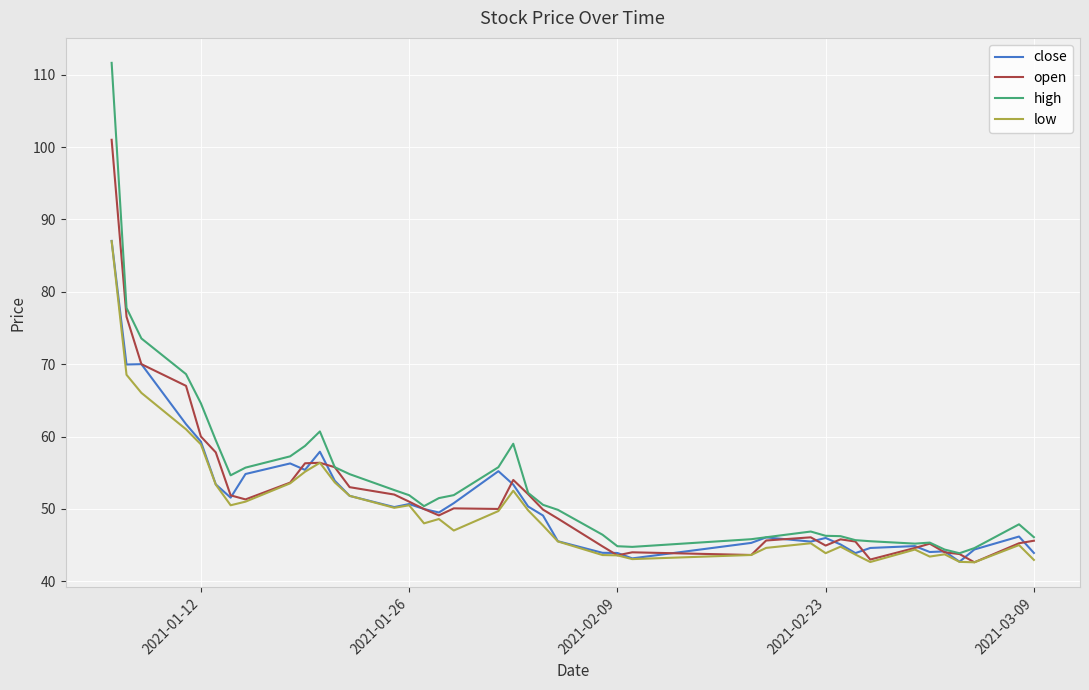

Which series has the widest spread of values?

high